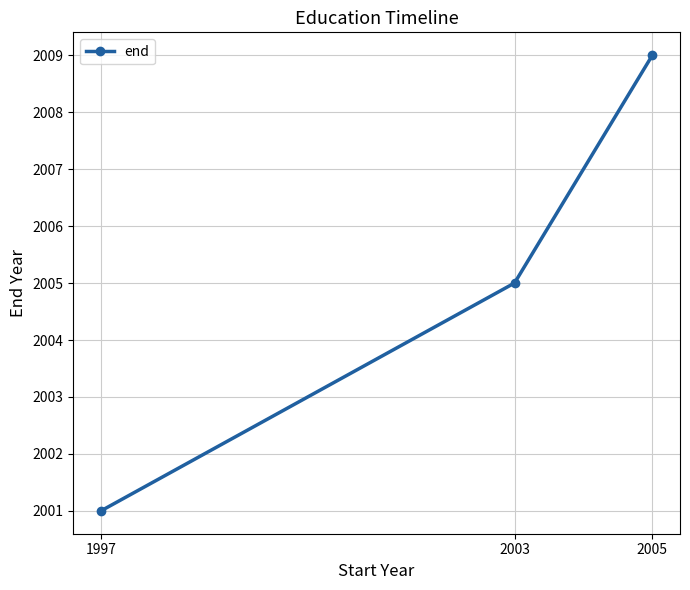

What value does the data have at 2005?

2009